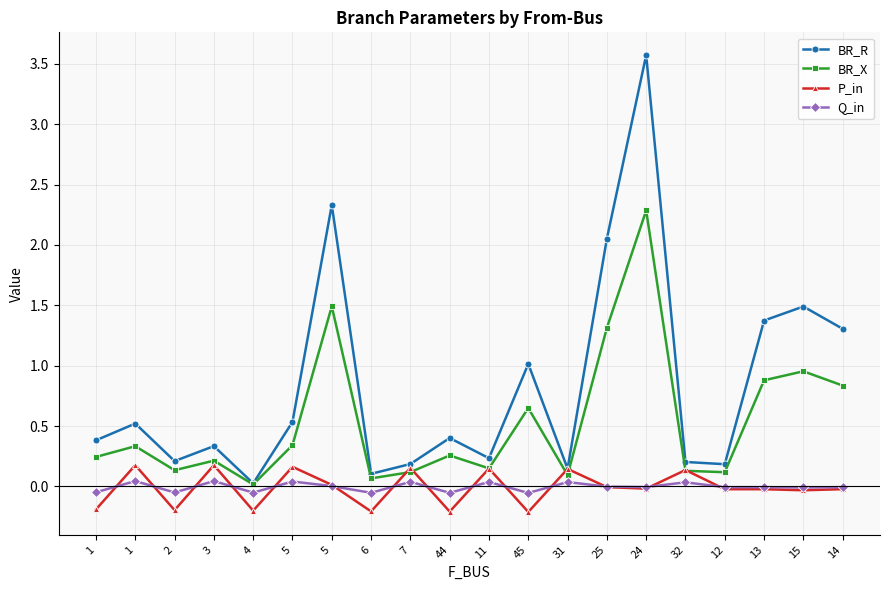

How many interior local valleys does the Q_in series have?

7